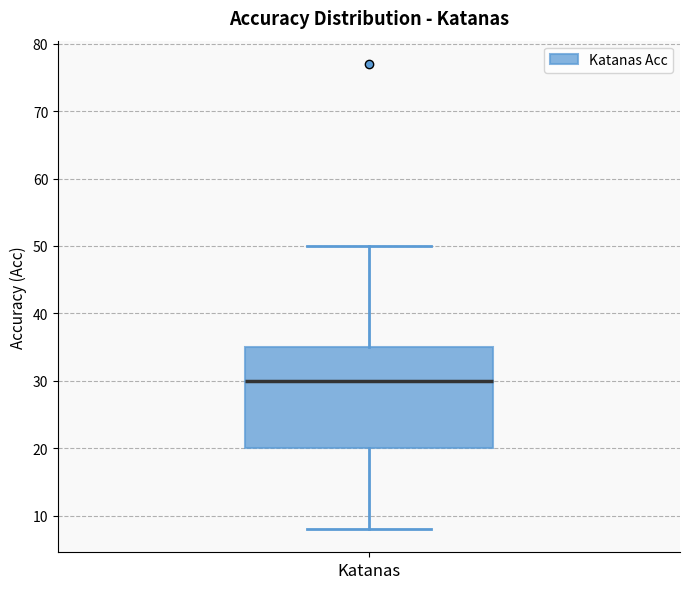

Transcribe this box plot: give where the median line is, the range the box spans, and where the two whiskers end, as read against the y-axis. The values are not printed on the chart, so give them approximately, as read against the axis.

median 30, box 20 to 35, whiskers 8 to 50